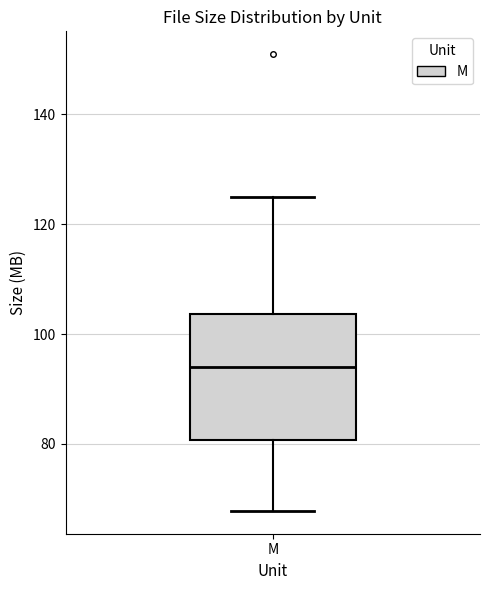

Where does the upper whisker of the box for M end on the y-axis? The values are not printed on the chart, so give them approximately, as read against the axis.

126